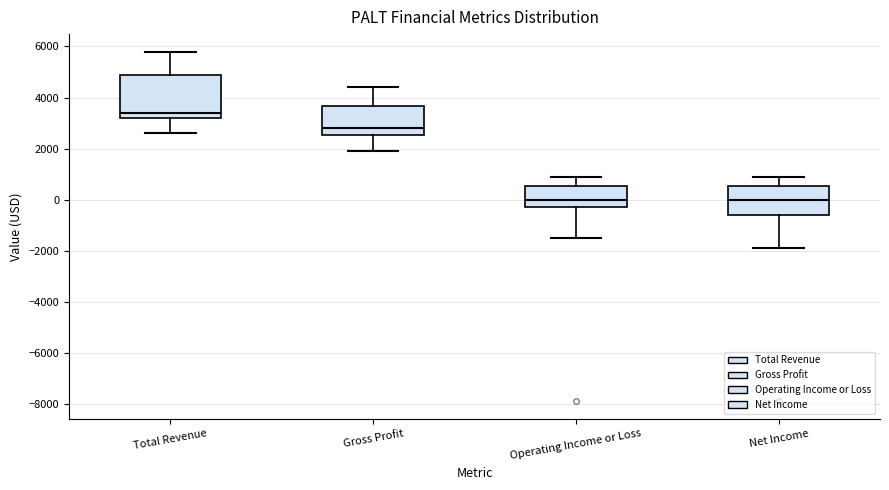

Where does the median line of the box for Gross Profit sit on the y-axis? The values are not printed on the chart, so give them approximately, as read against the axis.

2800